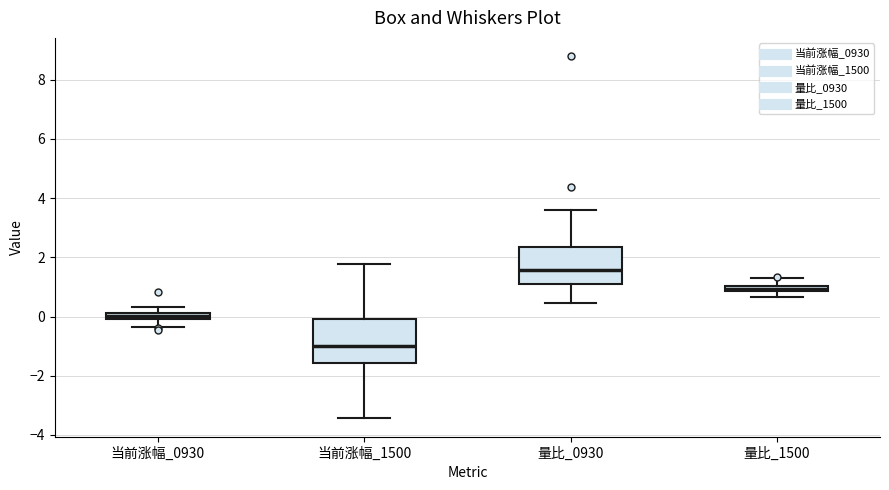

Where is the lower edge of the box for 量比_1500 on the y-axis? The values are not printed on the chart, so give them approximately, as read against the axis.

0.8